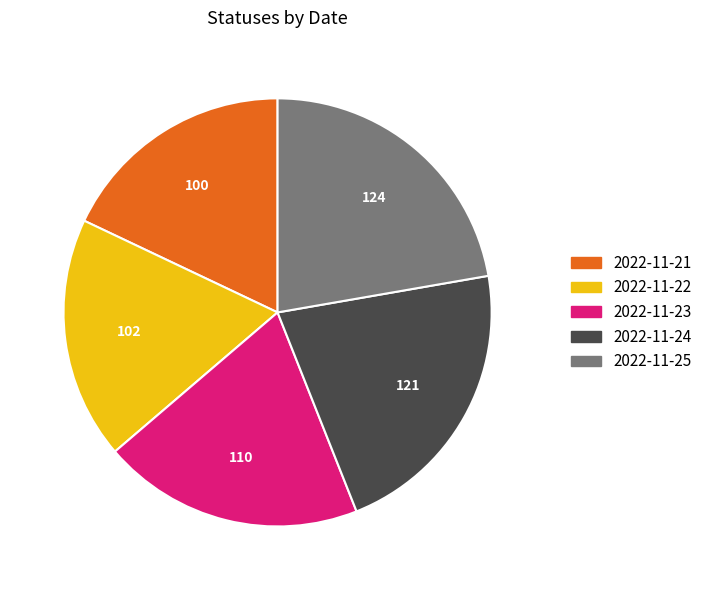

Do 2022-11-23 and 2022-11-25 together represent more than half of the pie?

No